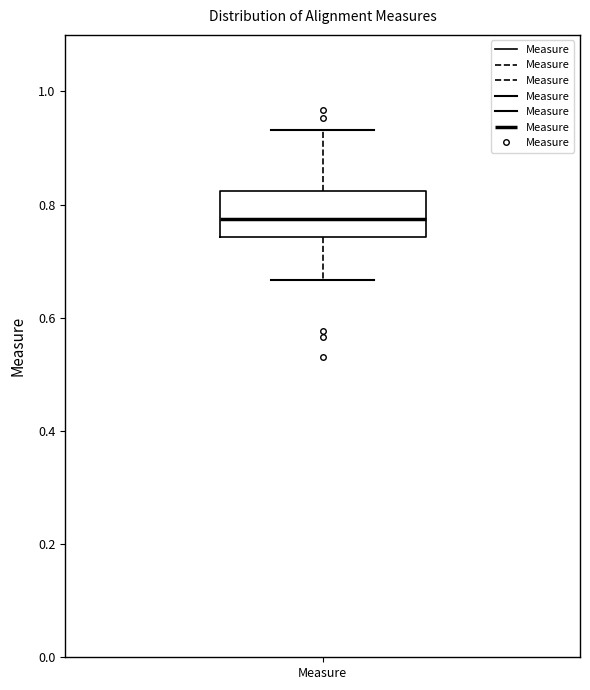

Transcribe this box plot: give where the median line is, the range the box spans, and where the two whiskers end, as read against the y-axis. The values are not printed on the chart, so give them approximately, as read against the axis.

median 0.78, box 0.74 to 0.82, whiskers 0.66 to 0.94